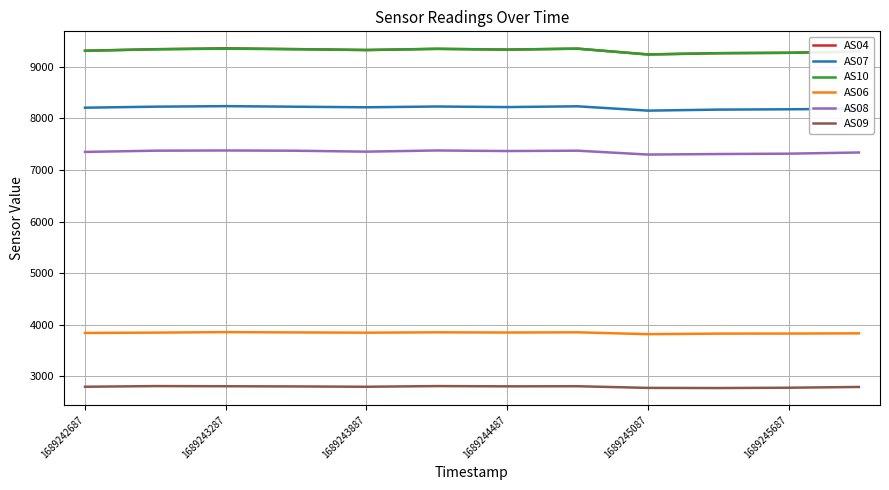

True or false: AS09 and AS07 intersect in this chart.

False